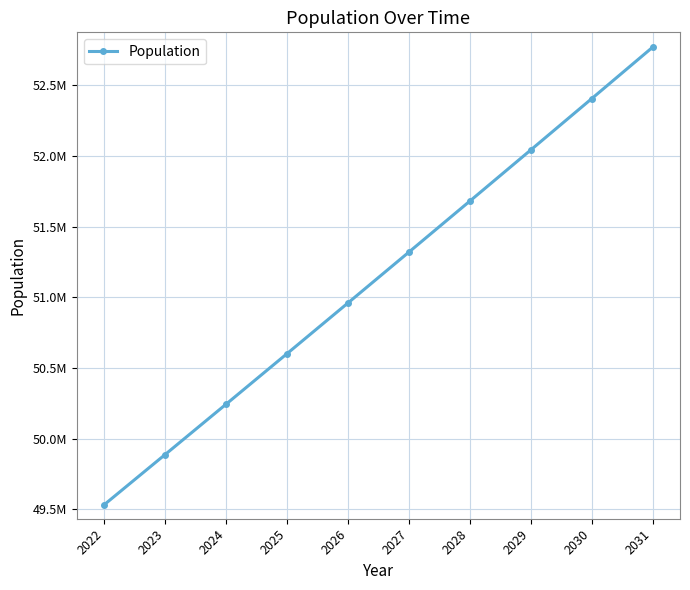

What is the value of the 1st point from the left?

49532820